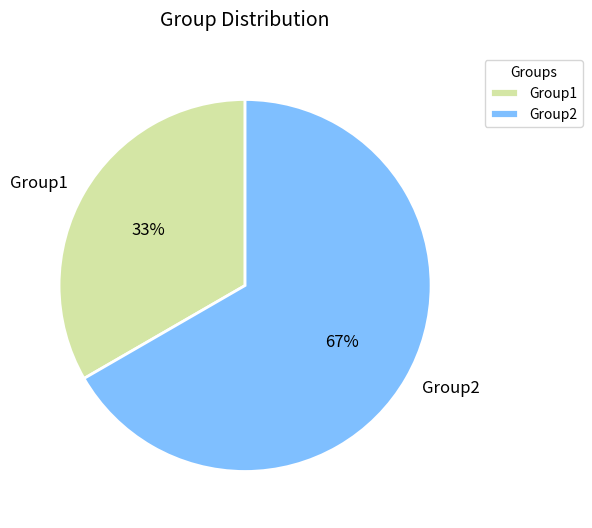

What is the smallest slice in the pie chart?

Group1